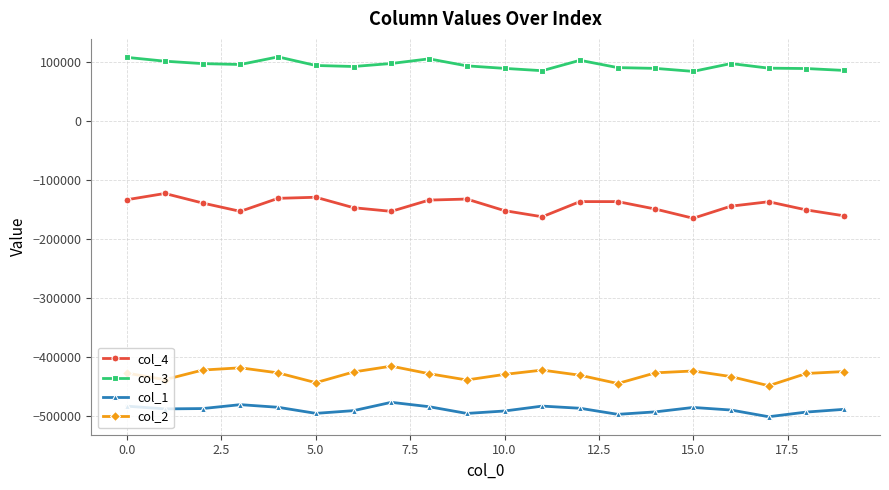

True or false: col_3 has more than 1 points higher than both neighbors.

True